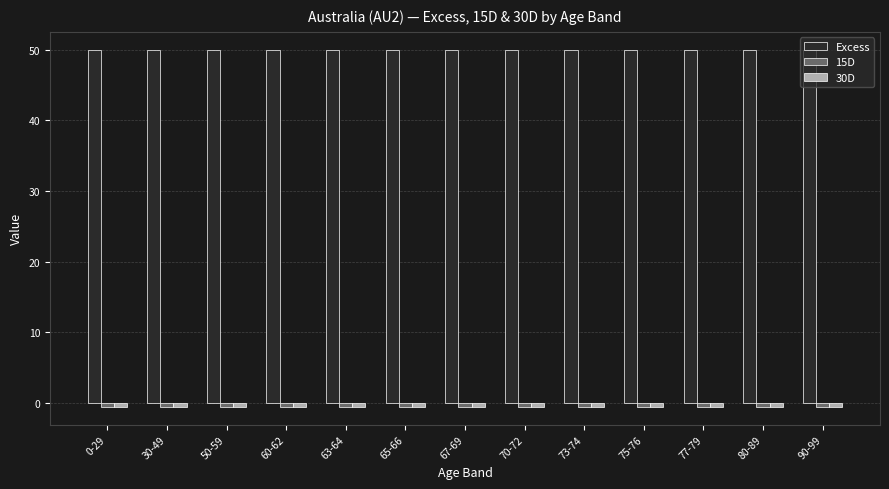

At how many categories does at least one series exceed 23?

13